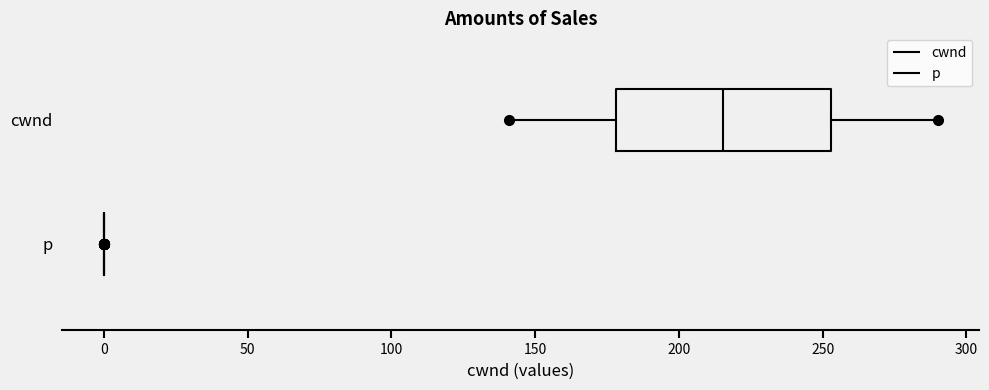

Reading bottom to top, transcribe this box plot: for each box, give where its median line is, the range the box spans, and where its two whiskers end, as read against the x-axis. The values are not printed on the chart, so give them approximately, as read against the axis.

p: box collapsed to a line at 0, whiskers 0 to 0
cwnd: median 215, box 180 to 255, whiskers 140 to 290